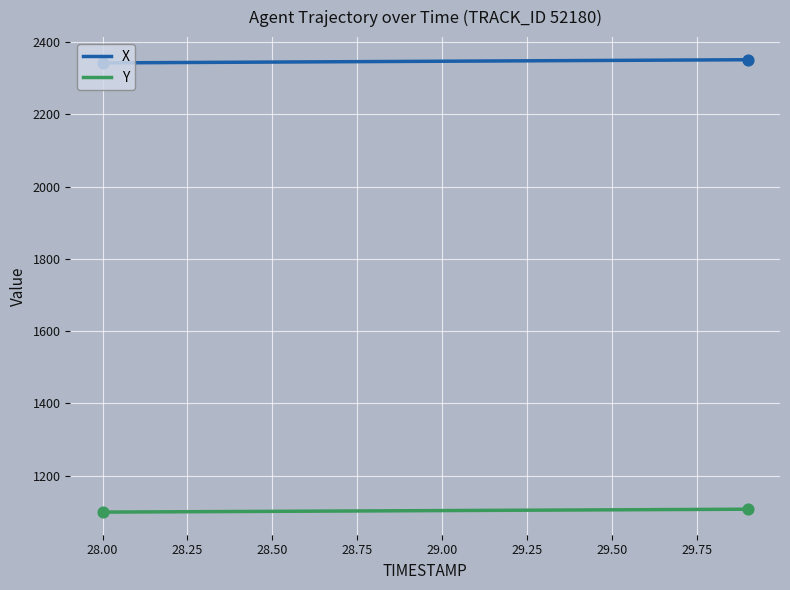

True or false: X and Y cross at least once.

False